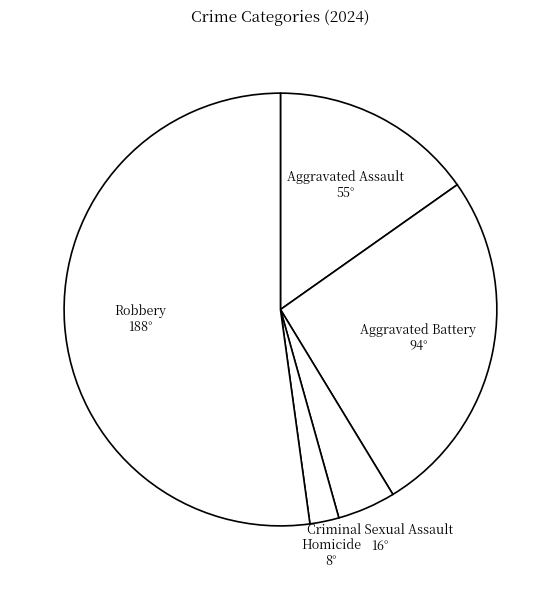

What is the smallest slice in the pie chart?

Homicide